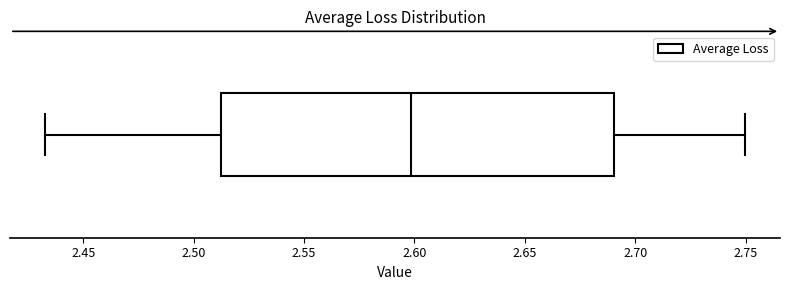

Read this box plot against the x-axis: the position of the median line, the range covered by the box, and the ends of both whiskers. The values are not printed on the chart, so give them approximately, as read against the axis.

median 2.600, box 2.510 to 2.690, whiskers 2.435 to 2.750